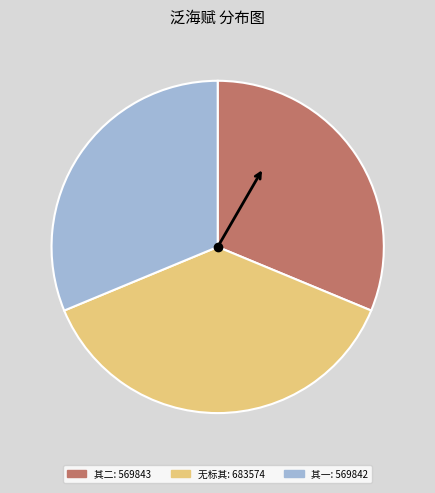

Is there any slice that represents more than half of the pie?

No